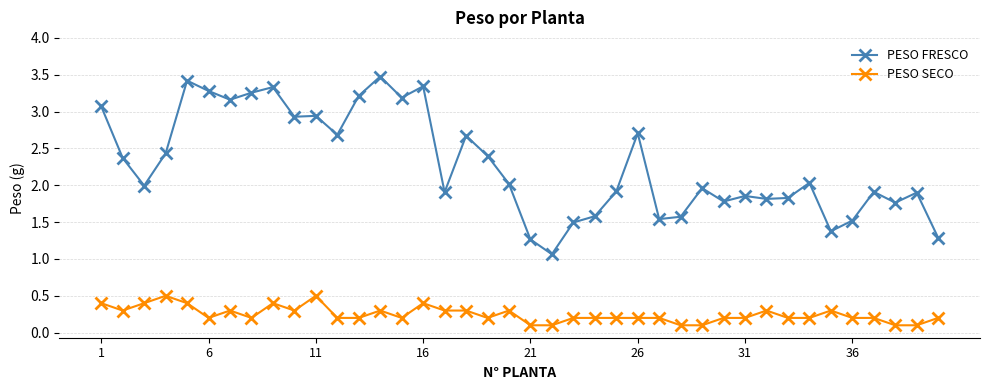

Which series has the widest spread of values?

PESO FRESCO